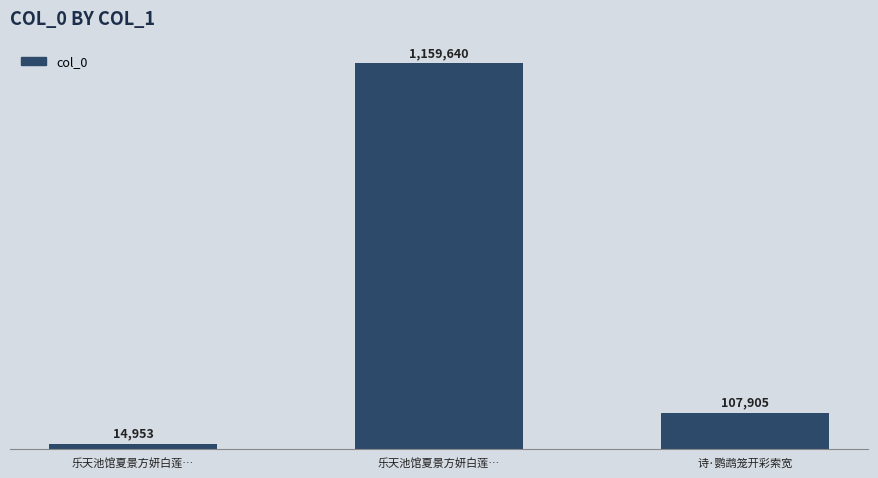

What is the label of the 2nd bar from the right?

乐天池馆夏景方妍白莲…